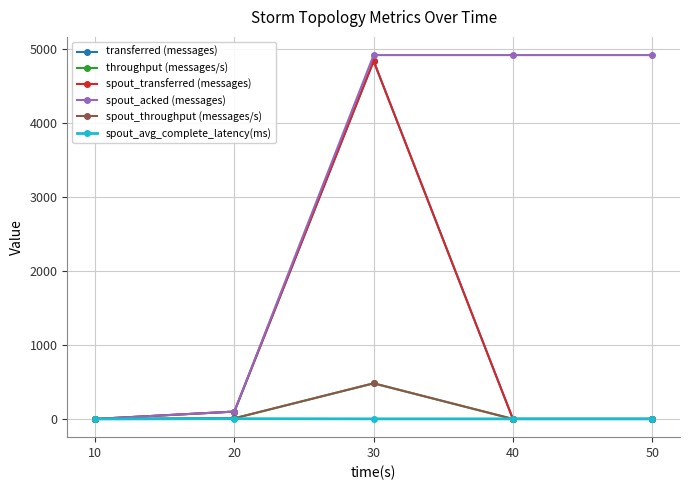

Rank the categories by throughput (messages/s) value from lowest to highest.

10, 40, 50, 20, 30